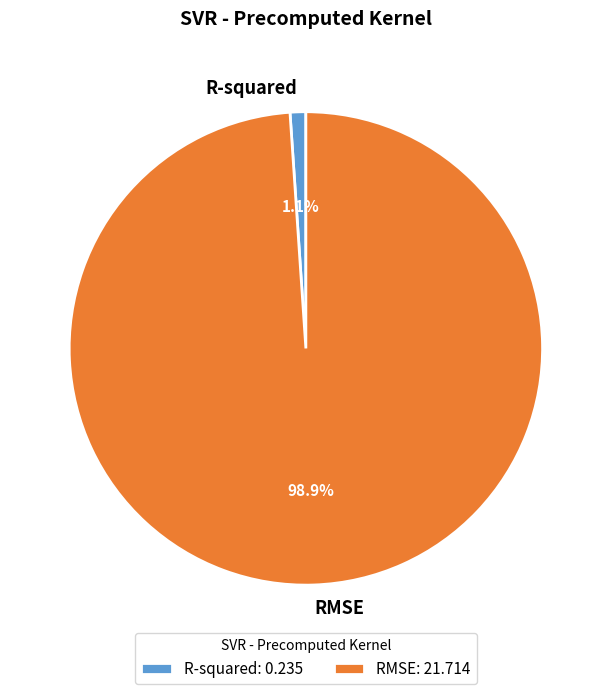

Rank the categories by value from highest to lowest.

RMSE, R-squared